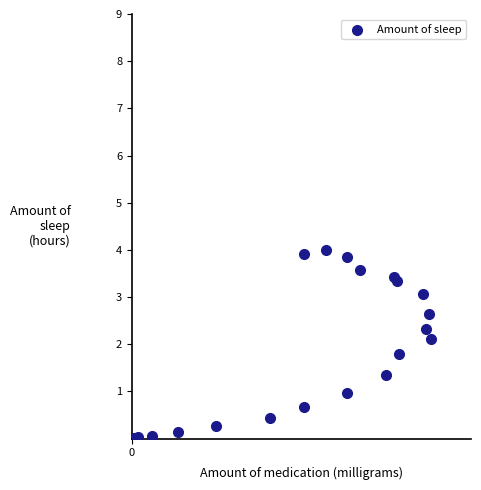

What Y value in the scatter plot is closest to 2?

2.1